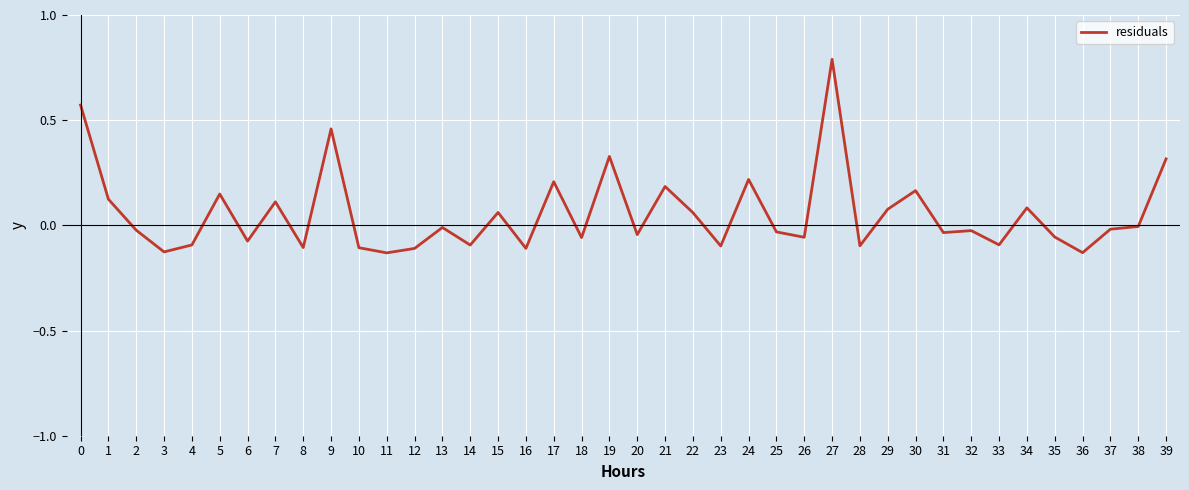

What is the difference between the maximum and minimum values?

0.9